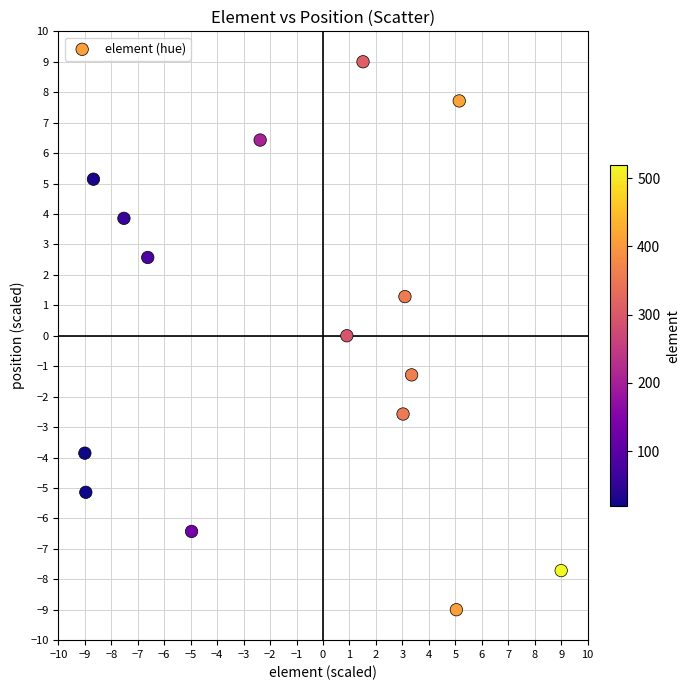

What is the range of Y values (max minus min)?

18.0